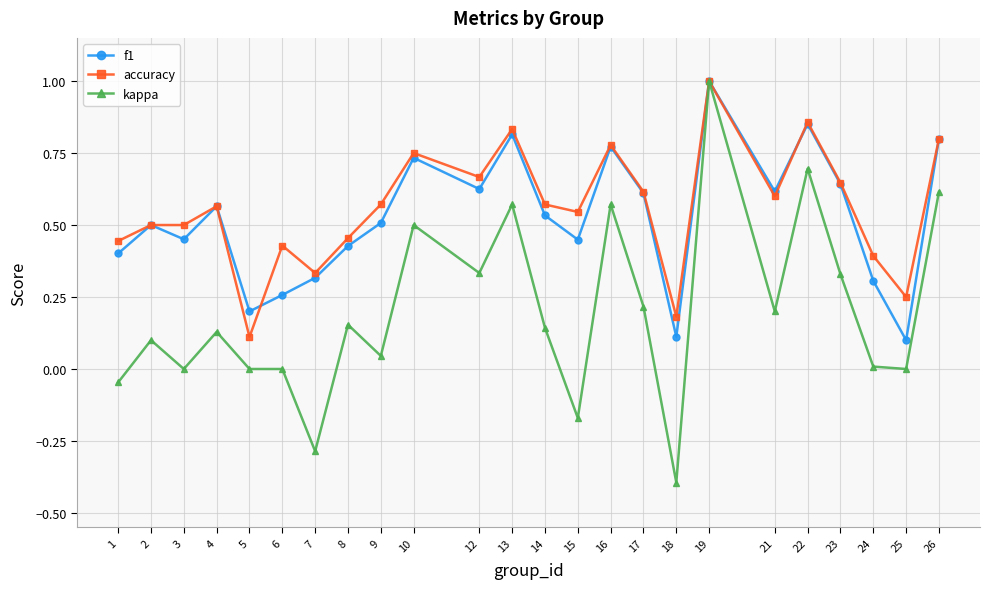

What is the difference between the second highest and second lowest values in the kappa series?

1.0